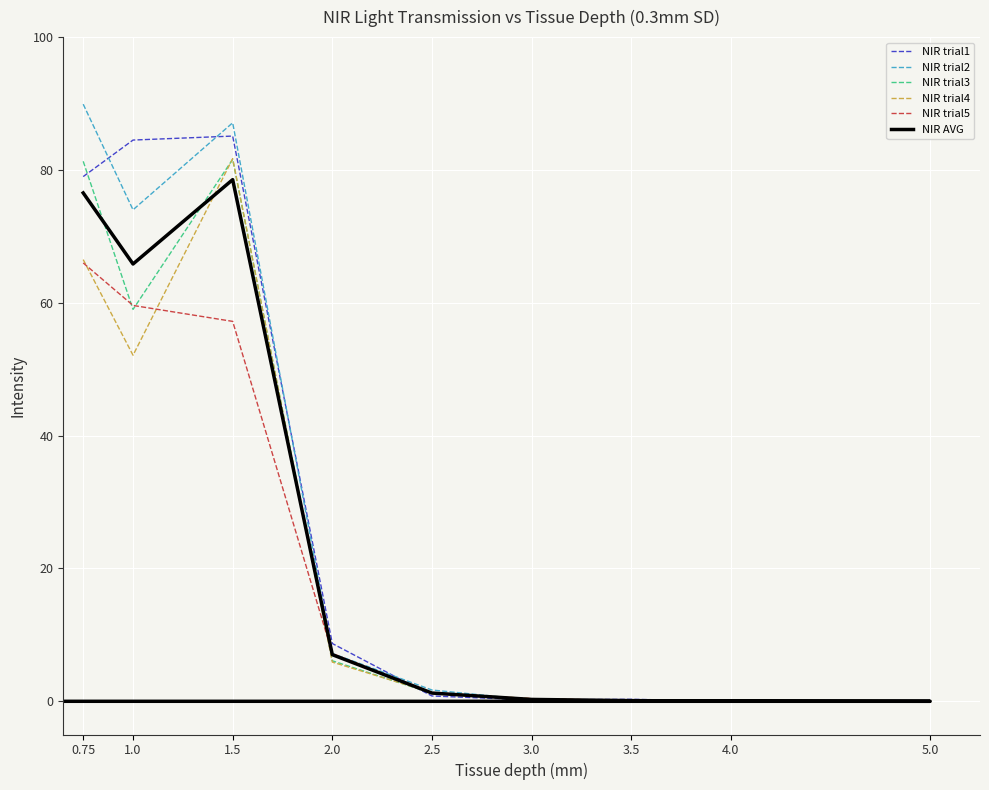

What is the difference between the maximum and minimum values in the NIR trial1 series?

85.1